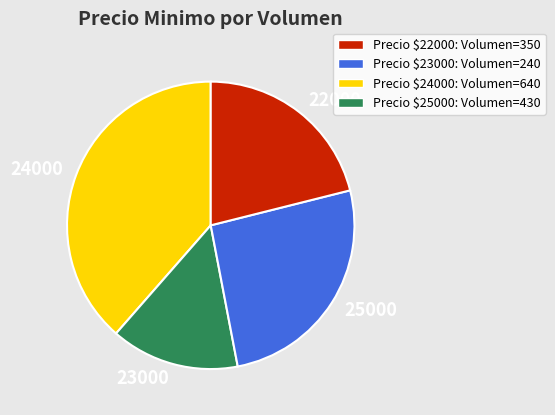

Which slice is the smallest?

23000